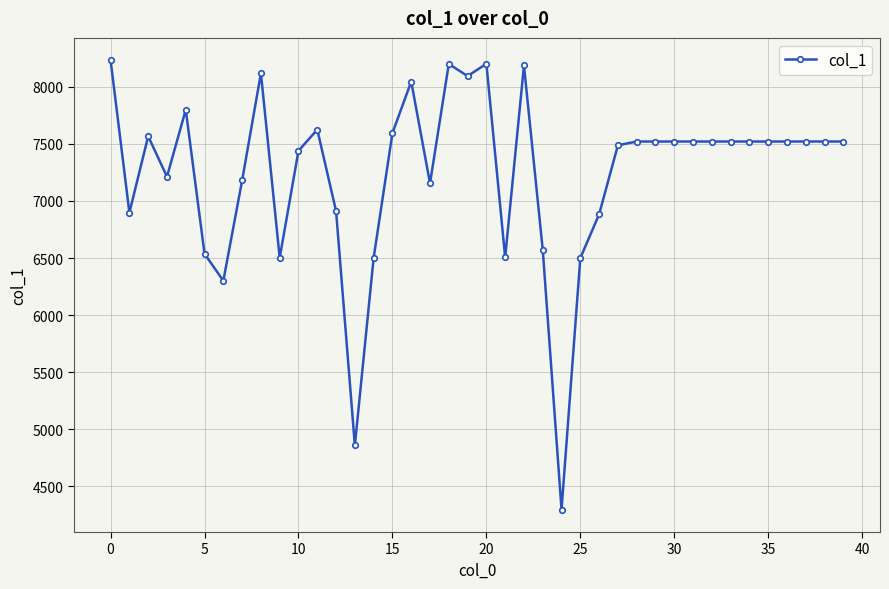

What is the minimum value shown in the chart?

4297